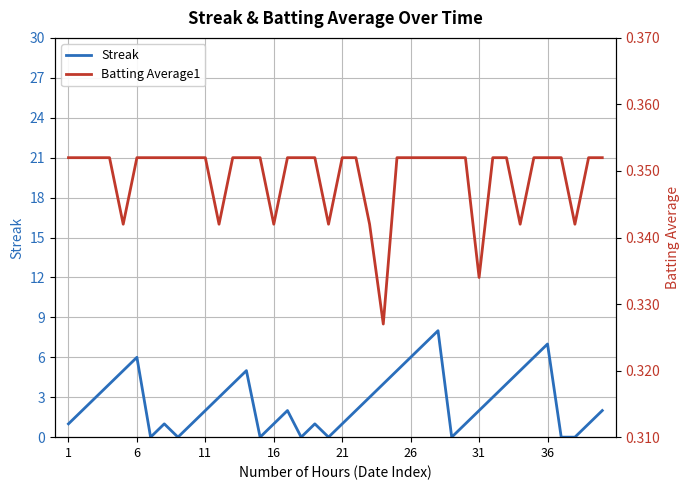

True or false: Streak has a value of 2 at 21.

False